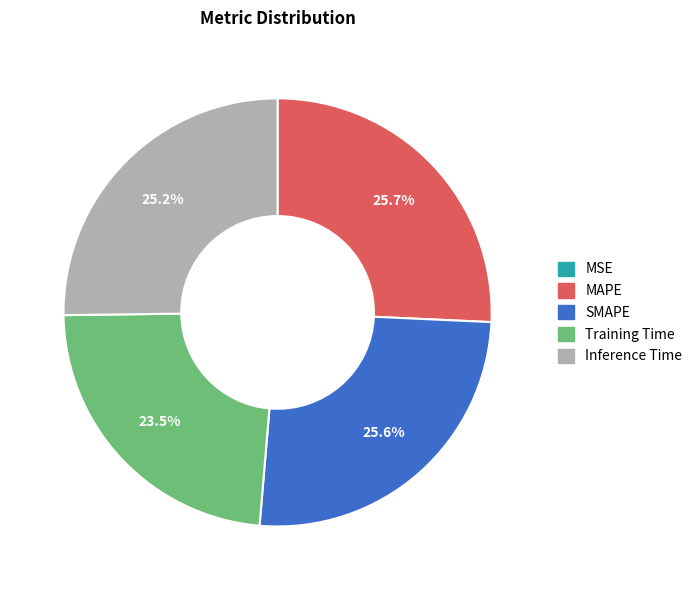

Does MAPE account for over 50% of the chart?

No